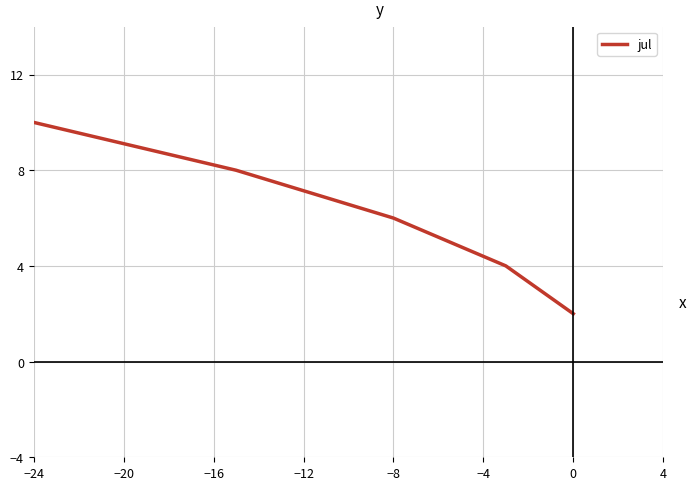

Does the chart display data point markers on the line(s)?

No